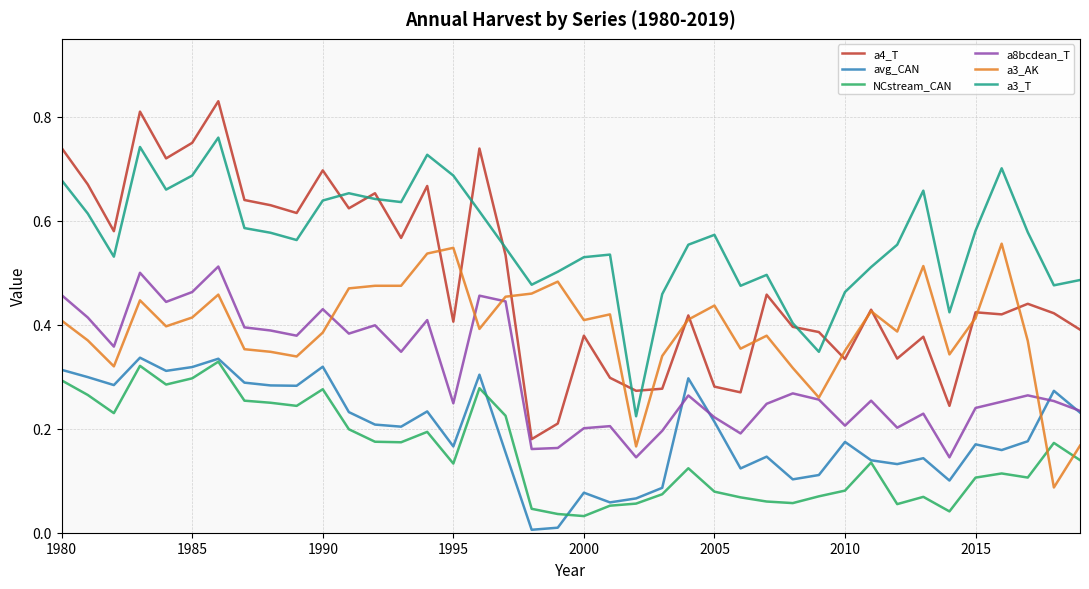

Rank the series by their maximum value, from lowest to highest.

NCstream_CAN, avg_CAN, a8bcdean_T, a3_AK, a3_T, a4_T